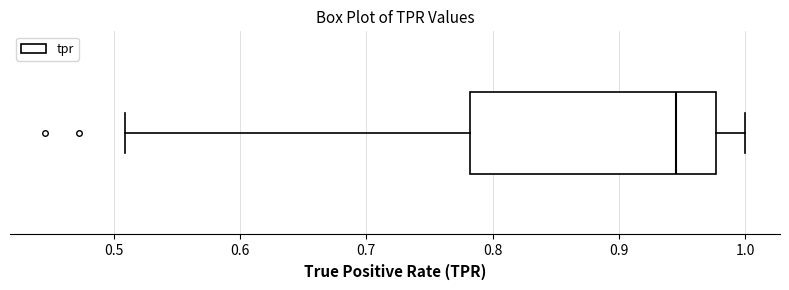

Where is the left edge of the box on the x-axis? The values are not printed on the chart, so give them approximately, as read against the axis.

0.78